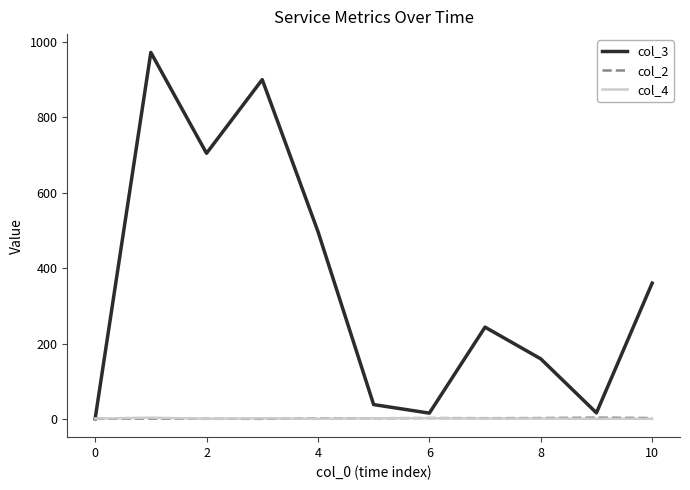

Which series has the widest spread of values?

col_3